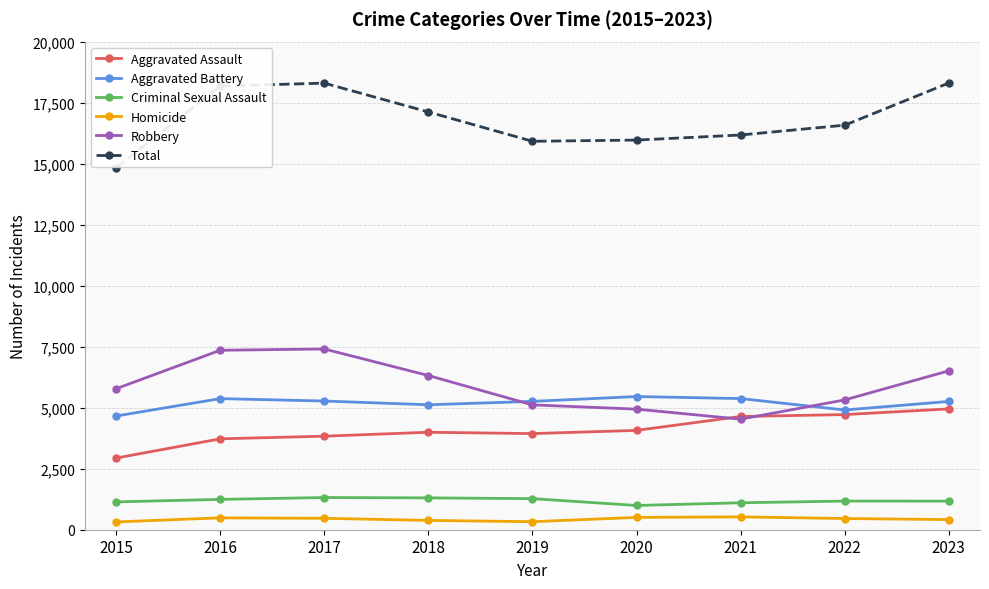

What is the value of the Aggravated Assault point at the 5th from the left?

3939